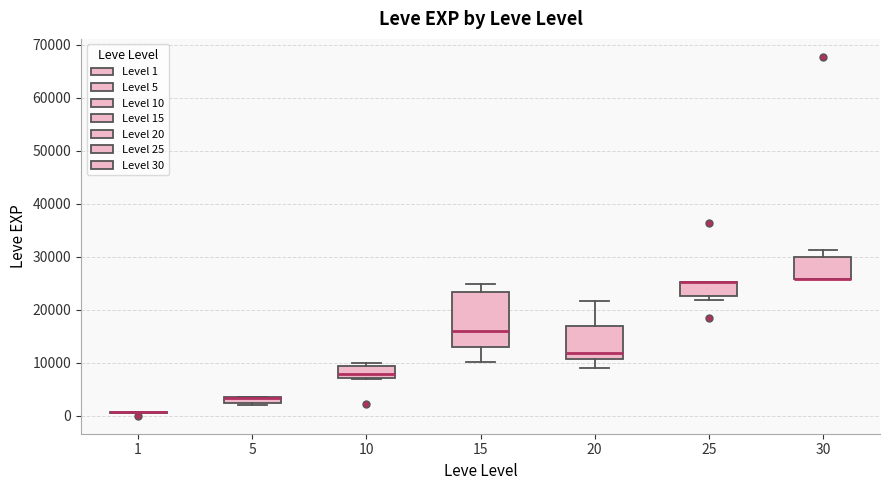

Comparing the boxes themselves (not the whiskers), which one is the tallest?

15